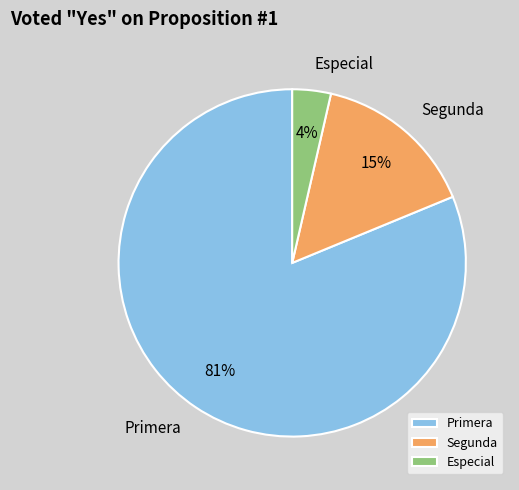

To the nearest percent, what is the combined percentage of Especial and Segunda?

19%